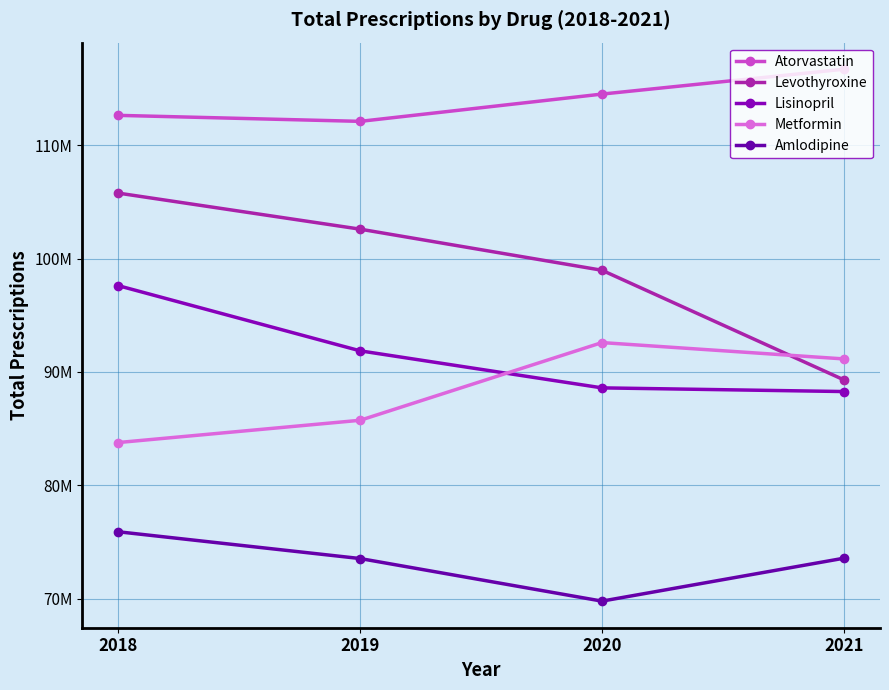

Is this an area chart (filled region under the line)?

No